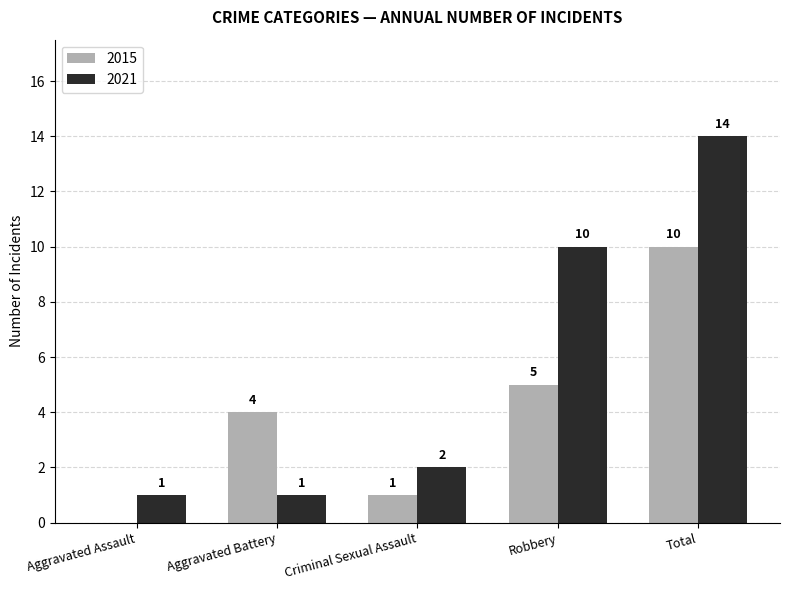

Is it true that 2021 equals 0 at Aggravated Battery?

False